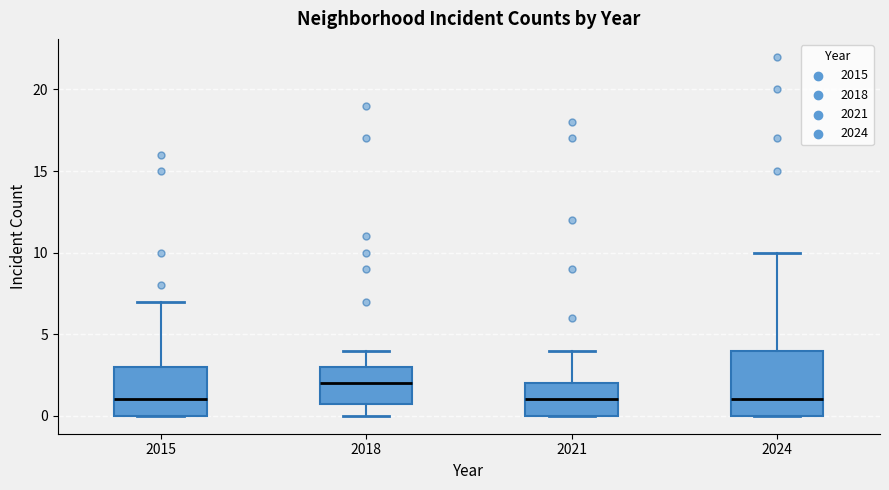

Where is the lower edge of the box at x = 2021 on the y-axis? The values are not printed on the chart, so give them approximately, as read against the axis.

0